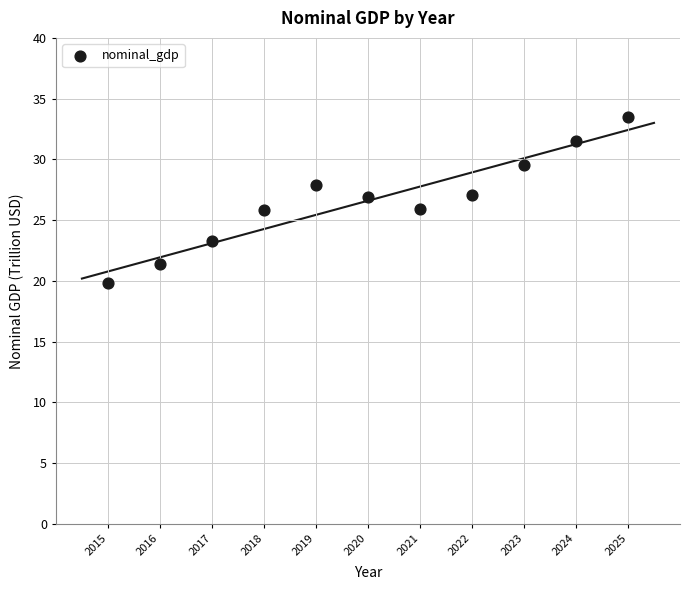

What is the range of Y values (max minus min)?

13.7